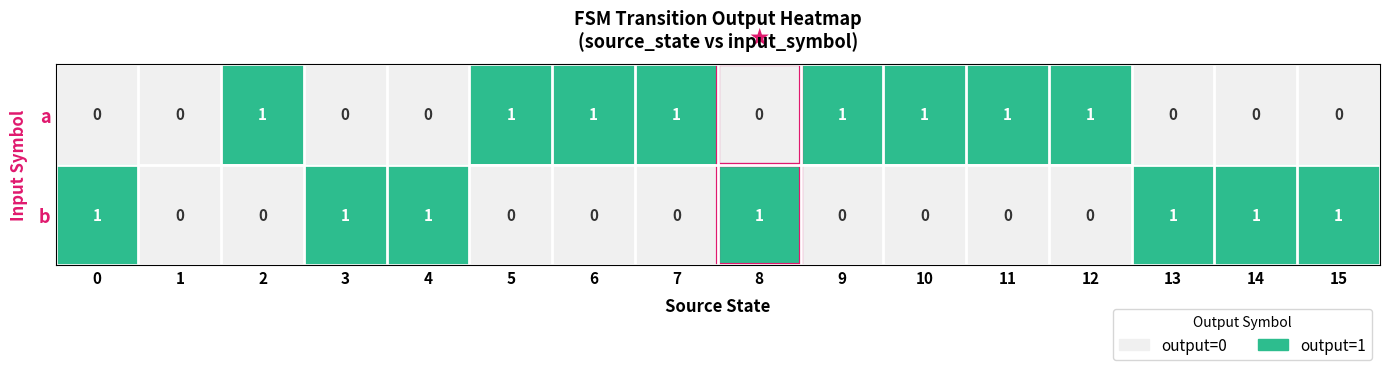

True or false: b has a value of 0 at 6.

True